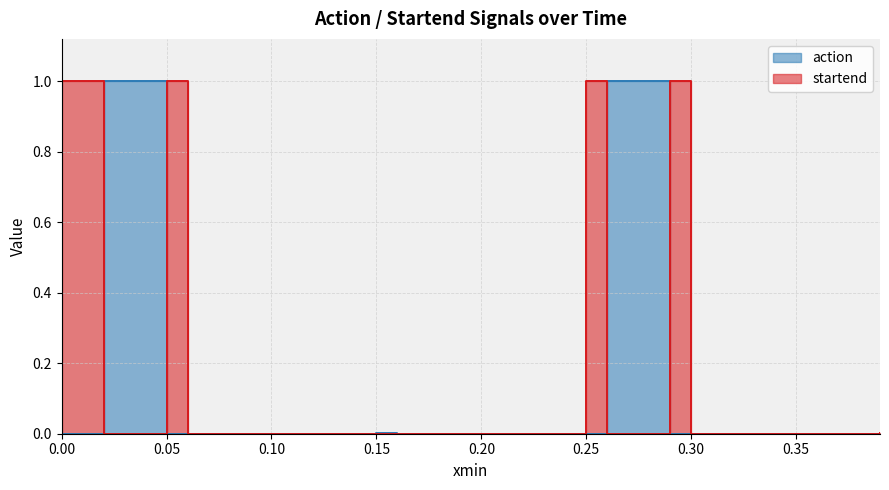

Is it true that startend equals 1.0 at 0.00?

True